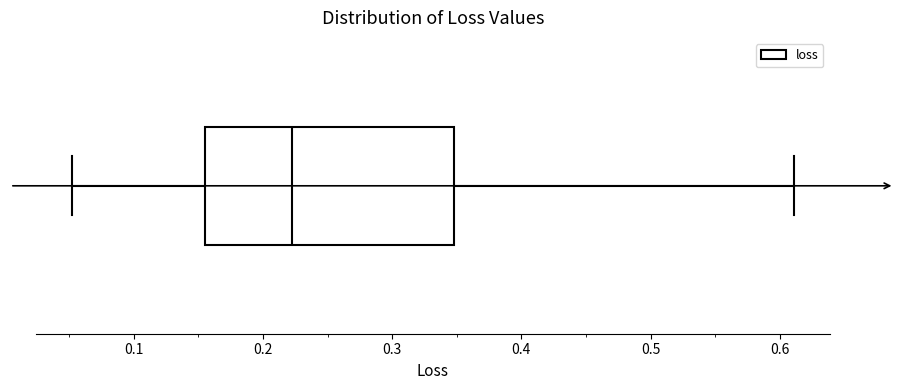

Where is the right edge of the box on the x-axis? The values are not printed on the chart, so give them approximately, as read against the axis.

0.35